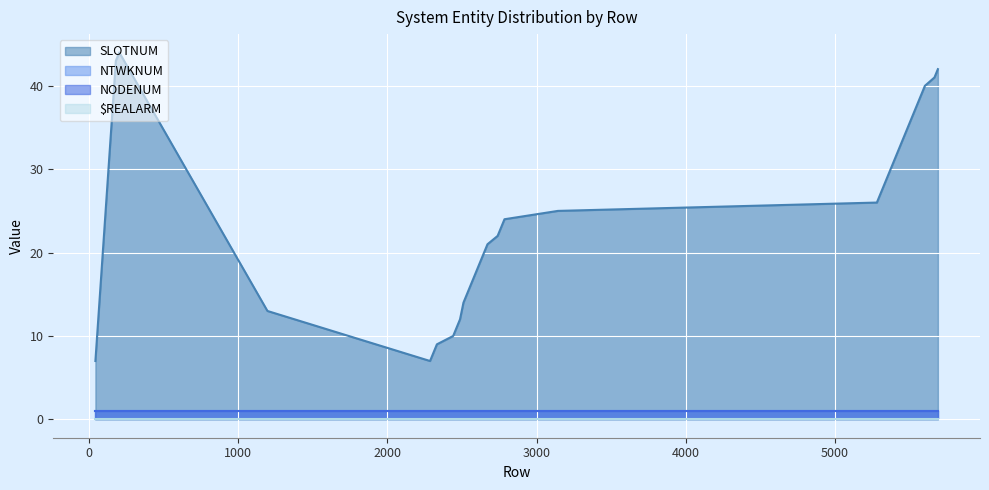

True or false: $REALARM has more than 2 interior local peaks.

False